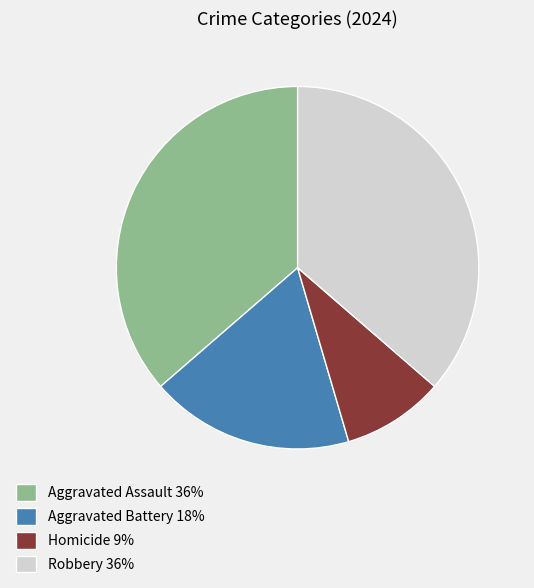

True or false: Aggravated Battery 18% accounts for 4% of the total.

False